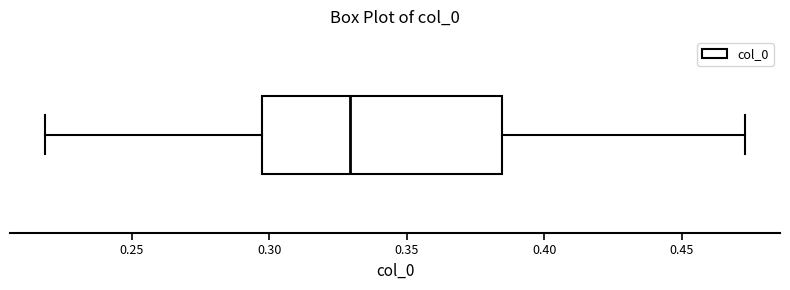

Where is the right edge of the box on the x-axis? The values are not printed on the chart, so give them approximately, as read against the axis.

0.385